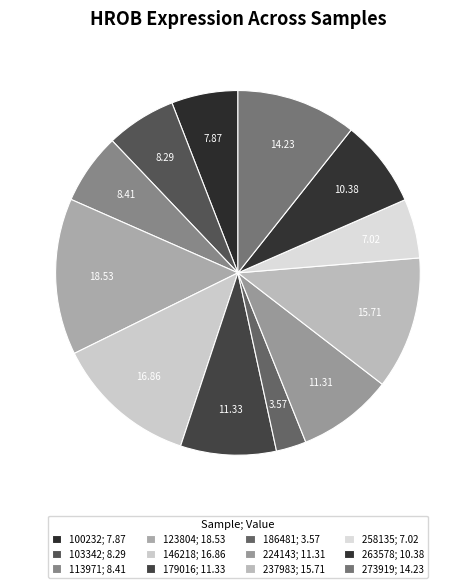

How many slices are in this pie chart?

12